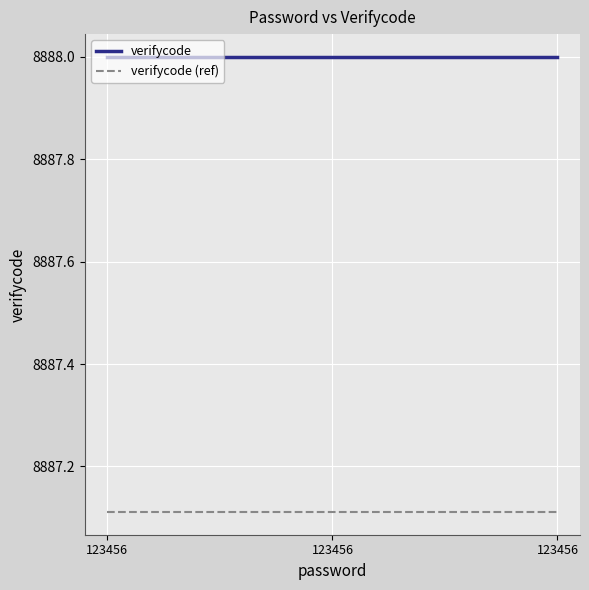

Count the number of data series in this chart.

2